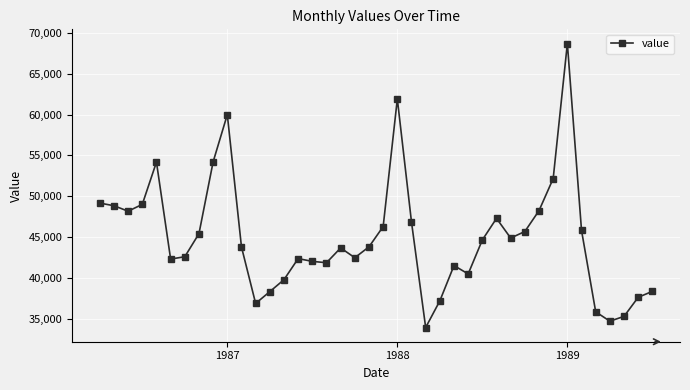

How many values are below 43820?

20